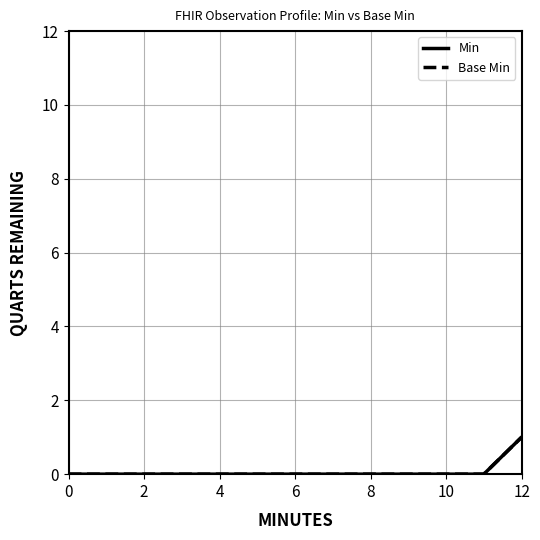

Count the Min values in the range 0 to 1.

13